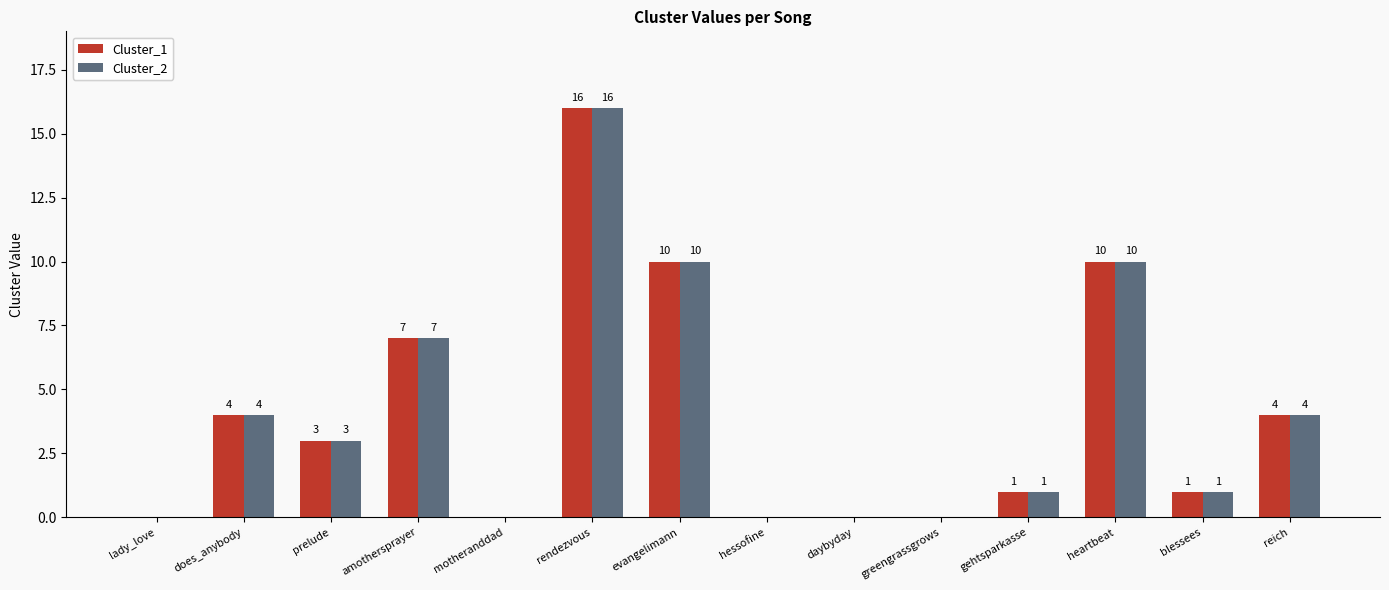

The value of Cluster_2 at amothersprayer is 4. True or false?

False